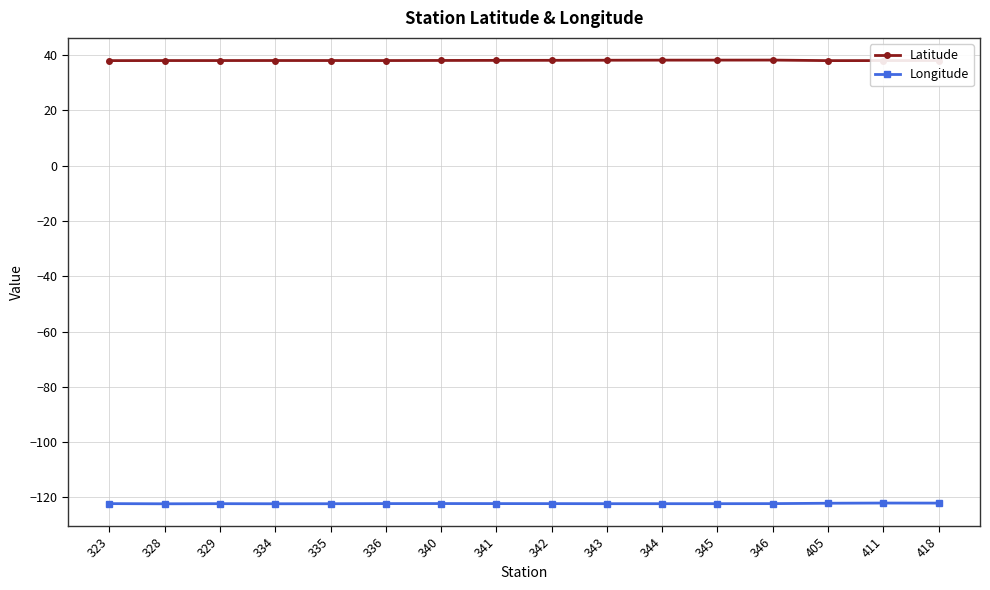

Does the chart have visible grid lines?

Yes